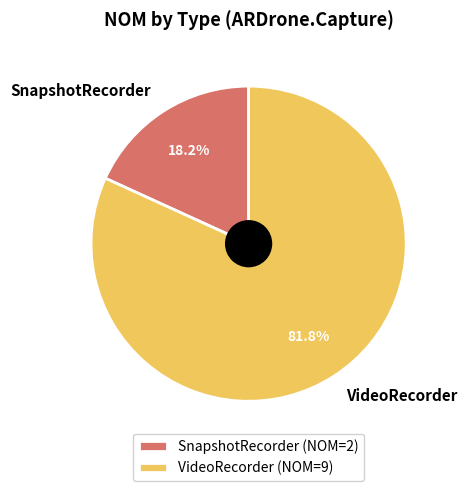

True or false: VideoRecorder accounts for 82% of the total.

True